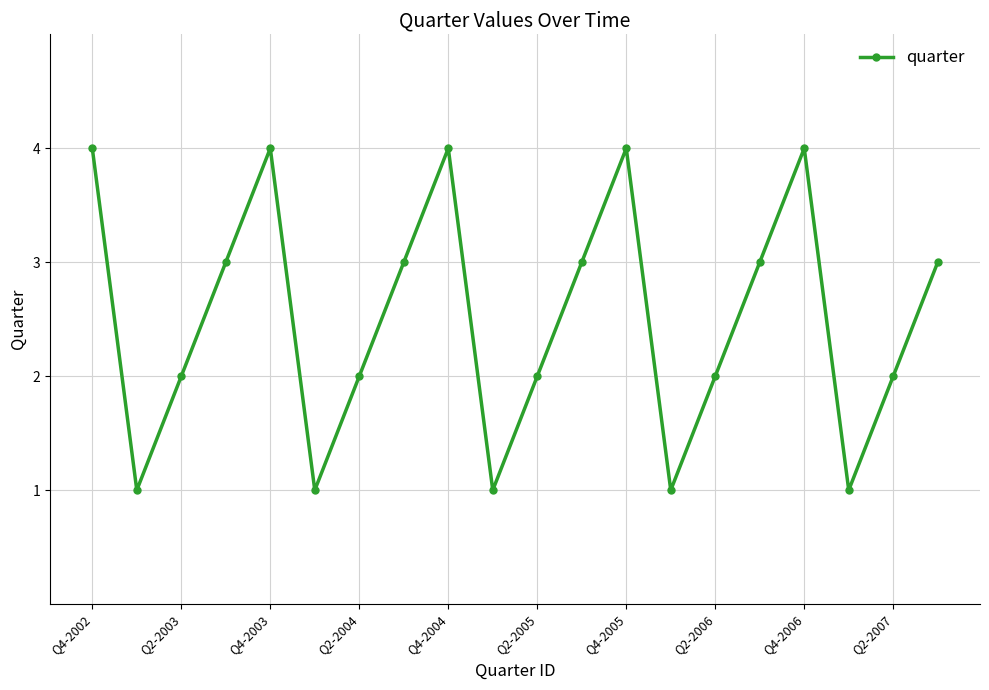

Does the chart display data point markers on the line(s)?

Yes